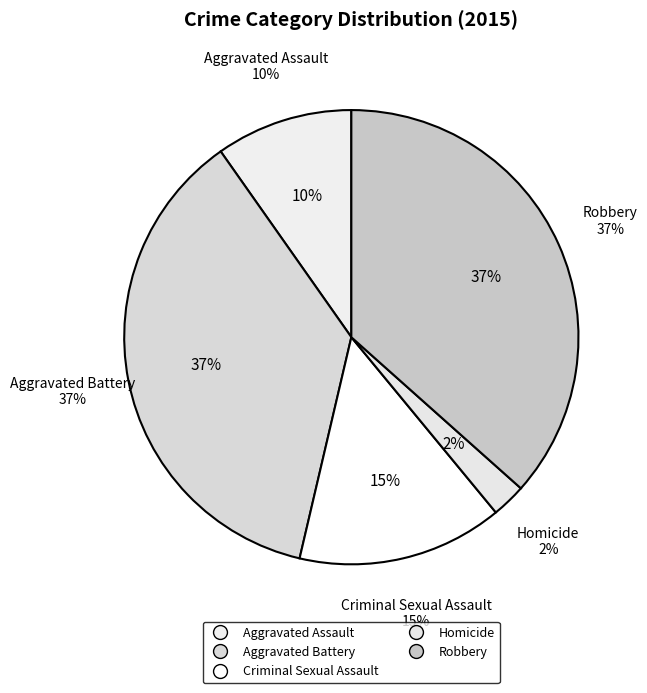

Does any single category account for the majority?

No